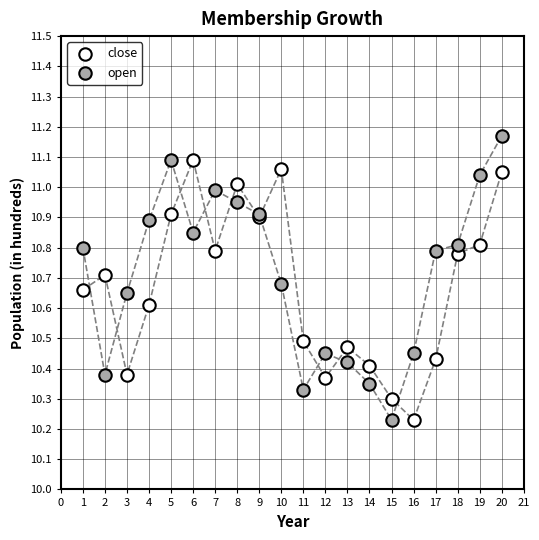

Which series contains the highest Y value?

open